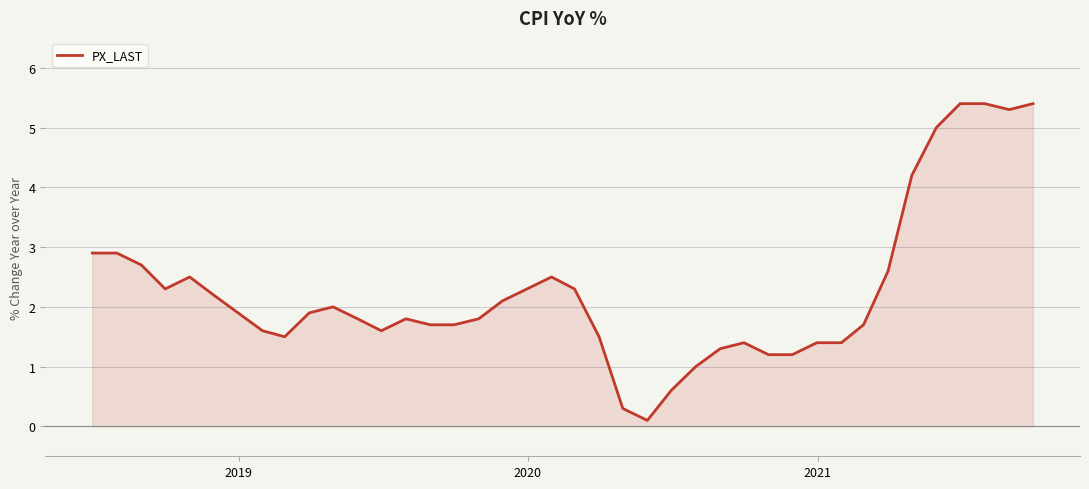

What is the minimum value shown in the chart?

0.1